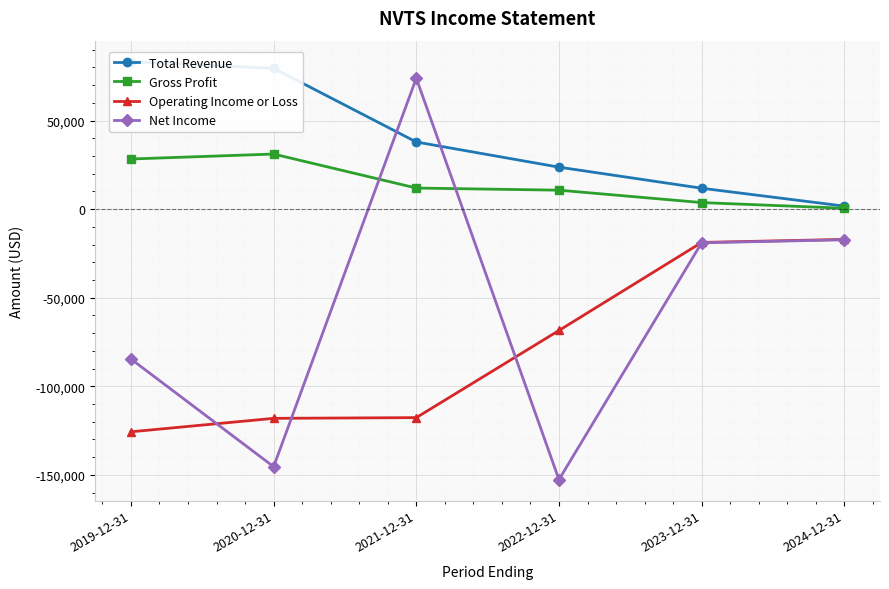

Which series has the largest range (max minus min)?

Net Income